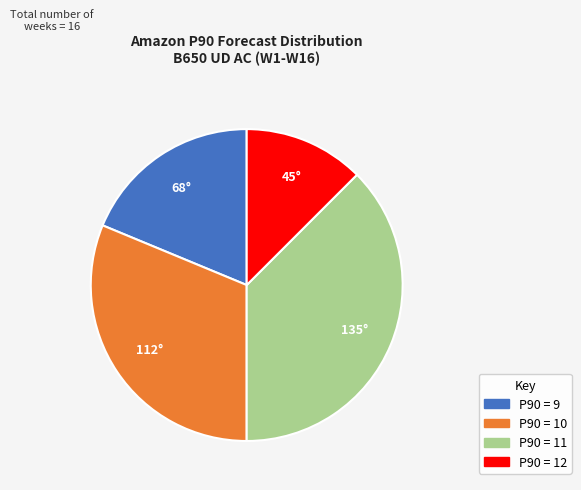

Combined, do P90 = 9 and P90 = 12 account for over 50%?

No